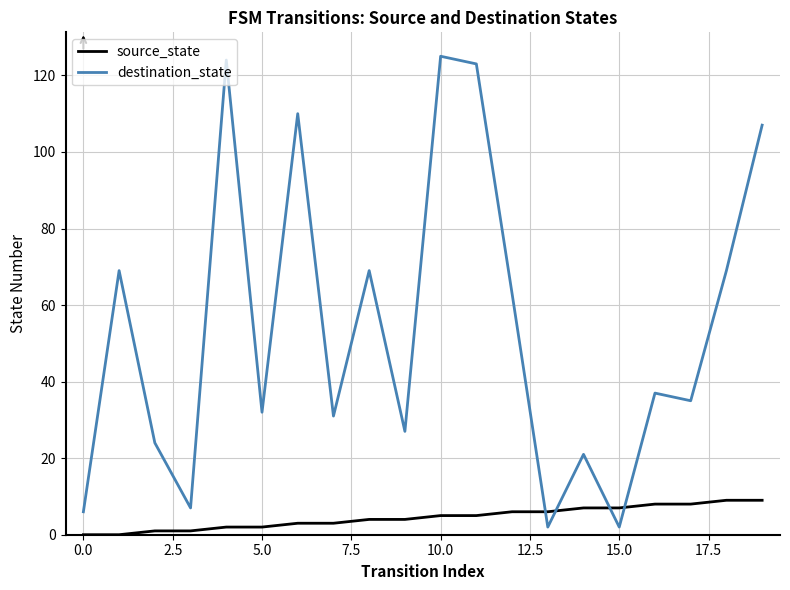

What is the difference between the maximum and minimum values in the destination_state series?

123